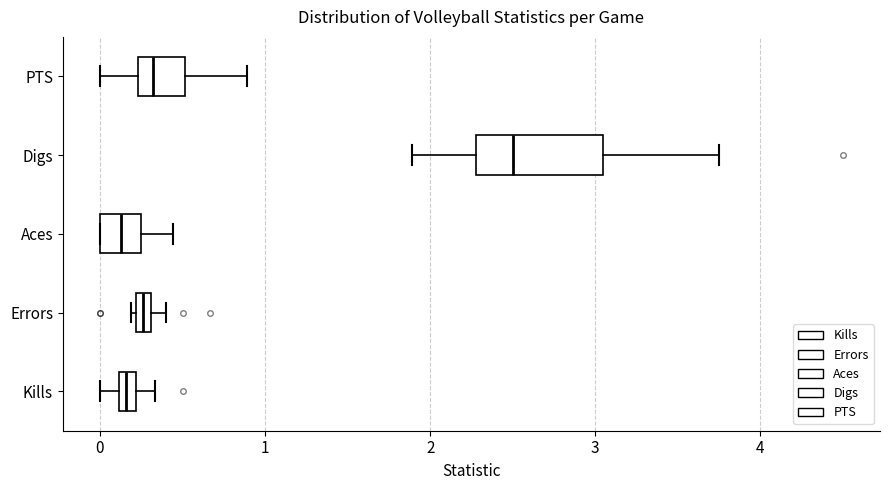

Where is the left edge of the box for PTS on the x-axis? The values are not printed on the chart, so give them approximately, as read against the axis.

0.2